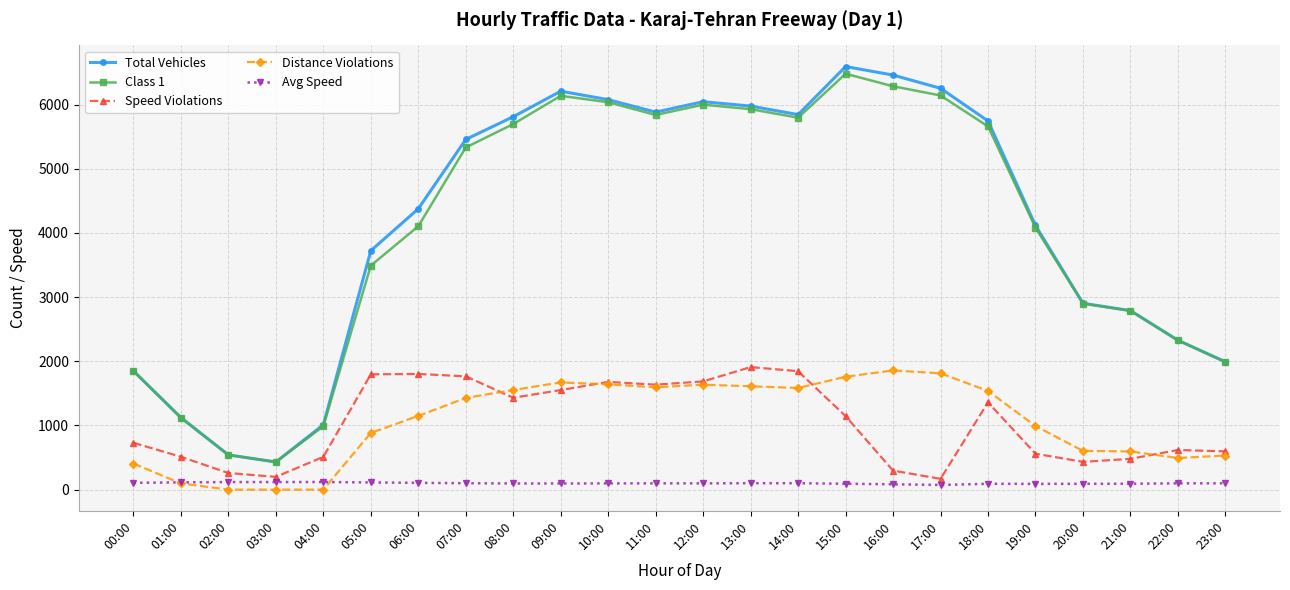

Is it true that Total Vehicles equals 5884 at 11:00?

True